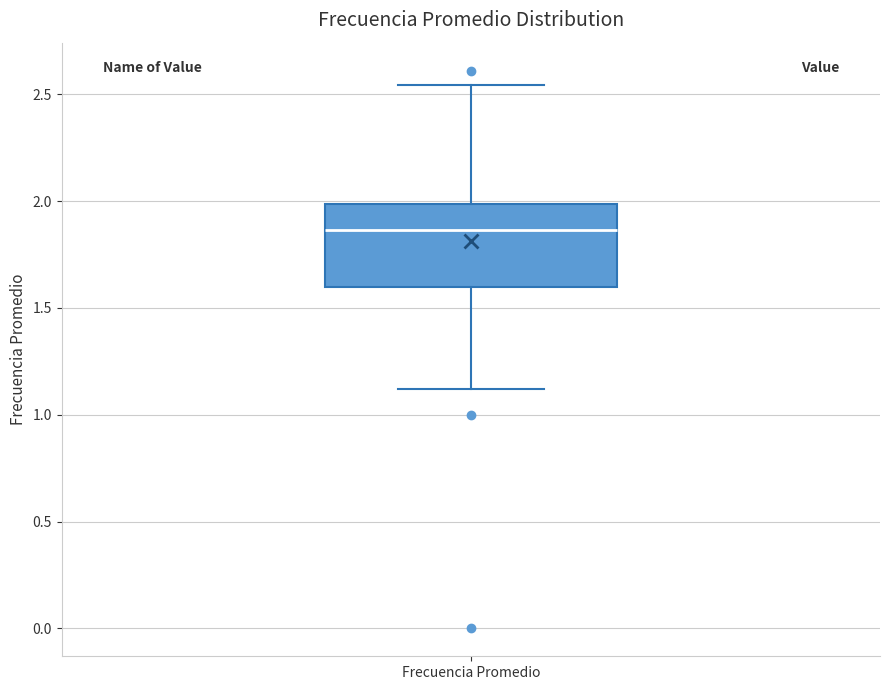

Where does the median line of the box for Frecuencia Promedio sit on the y-axis? The values are not printed on the chart, so give them approximately, as read against the axis.

1.85